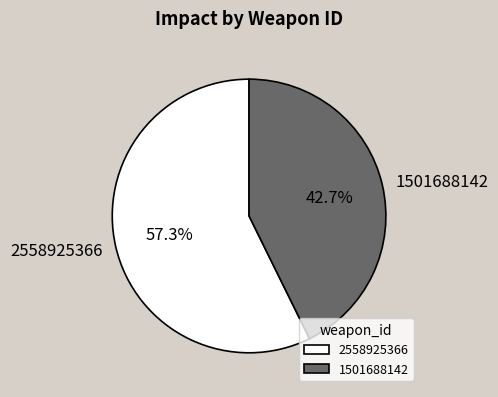

To the nearest percent, what is the difference between the largest and smallest slice percentages?

15%